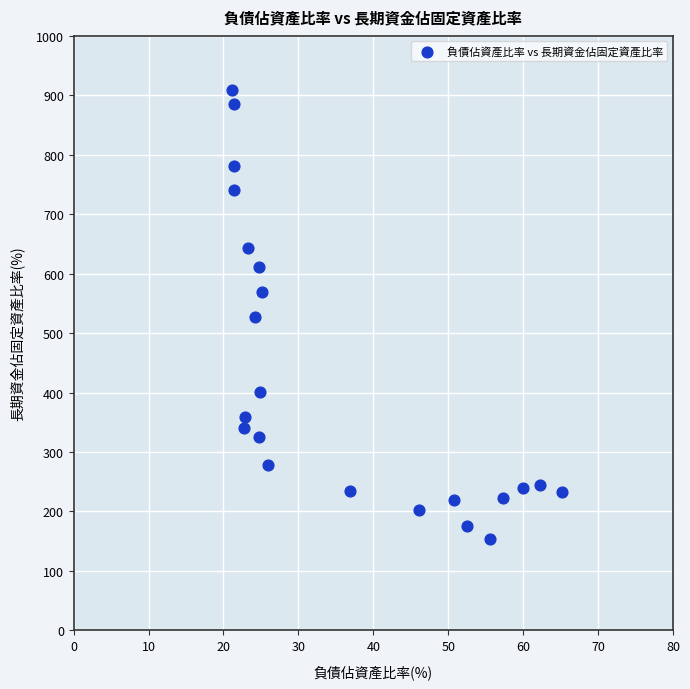

What is the range of Y values (max minus min)?

755.3